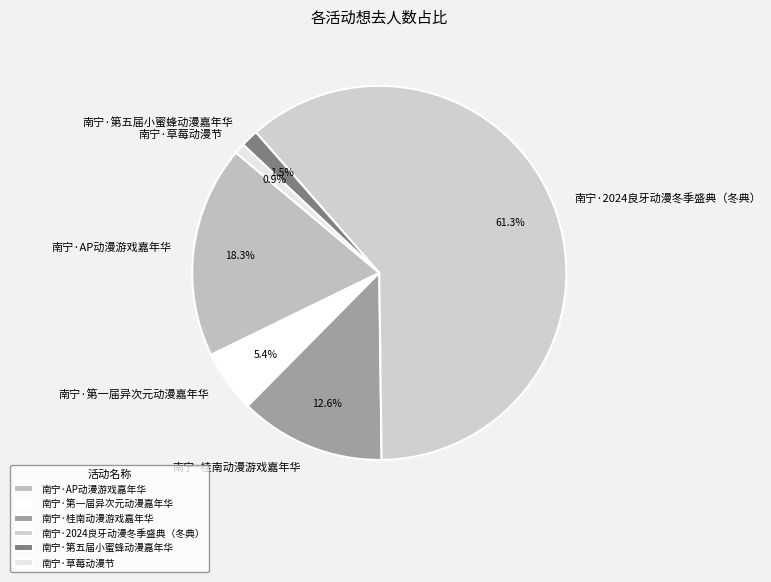

Between 南宁·第一届异次元动漫嘉年华 and 南宁·桂南动漫游戏嘉年华, which is larger?

南宁·桂南动漫游戏嘉年华